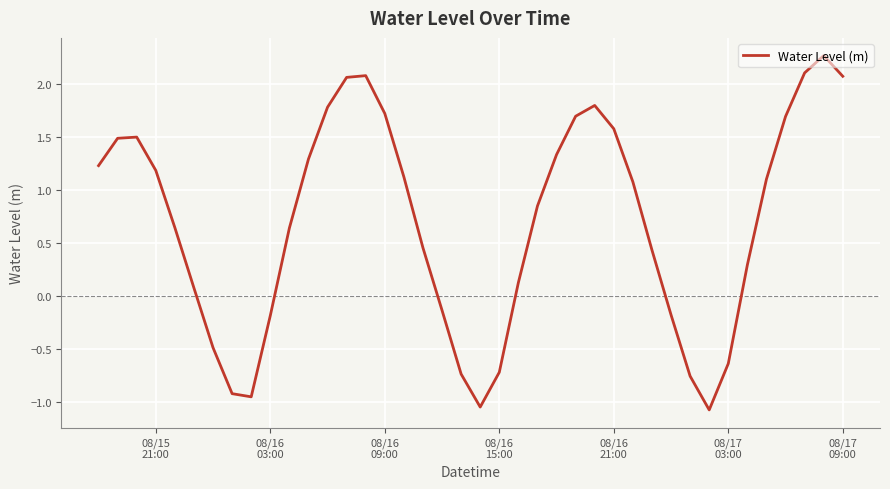

What is the difference between the maximum and minimum values?

3.3